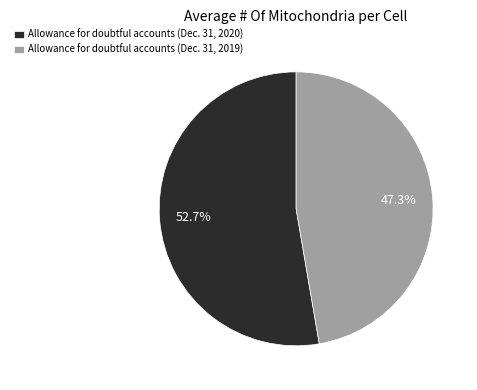

Rank the categories by value from lowest to highest.

Allowance for doubtful accounts (Dec. 31, 2019), Allowance for doubtful accounts (Dec. 31, 2020)